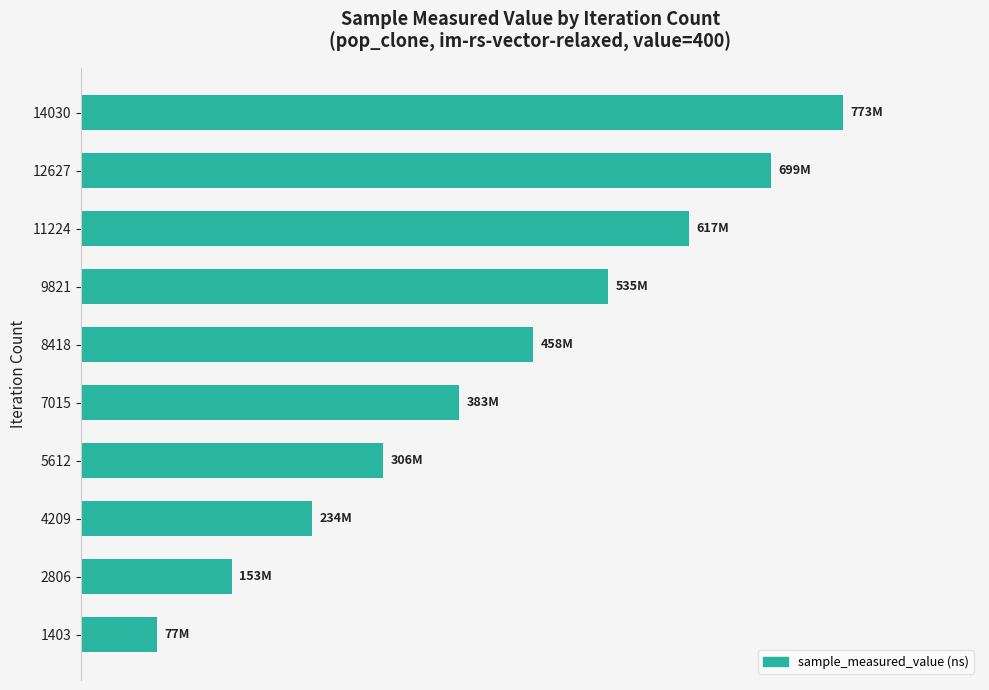

Rank the categories by value from lowest to highest.

1403, 2806, 4209, 5612, 7015, 8418, 9821, 11224, 12627, 14030